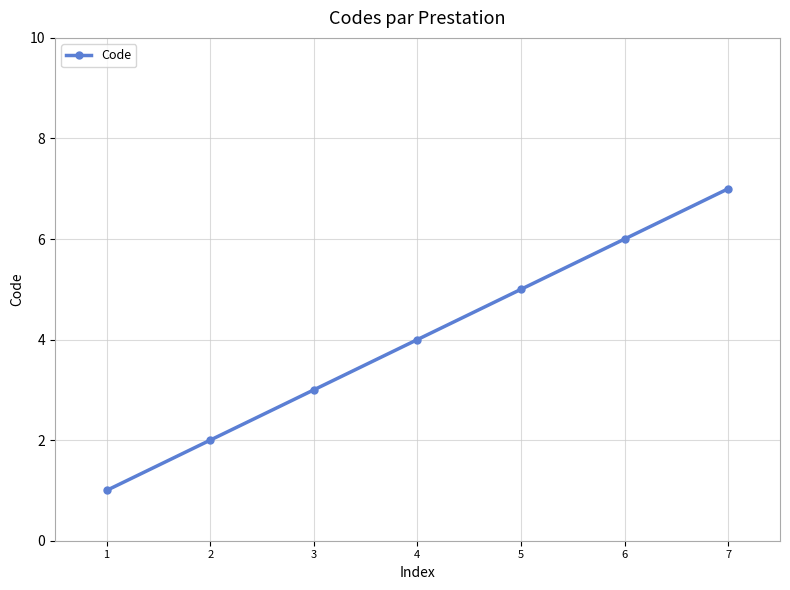

Rank the categories by value from lowest to highest.

1, 2, 3, 4, 5, 6, 7